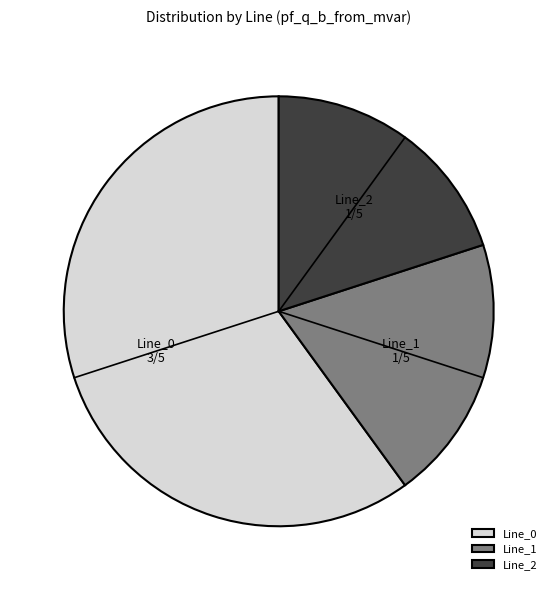

Is it true that Line_0 is 54% of the pie?

False